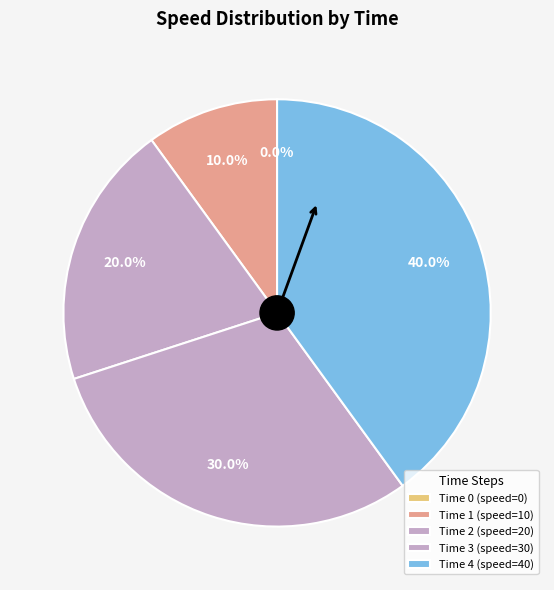

To the nearest percent, what is the difference between the 1 and 0 slice percentages?

10%